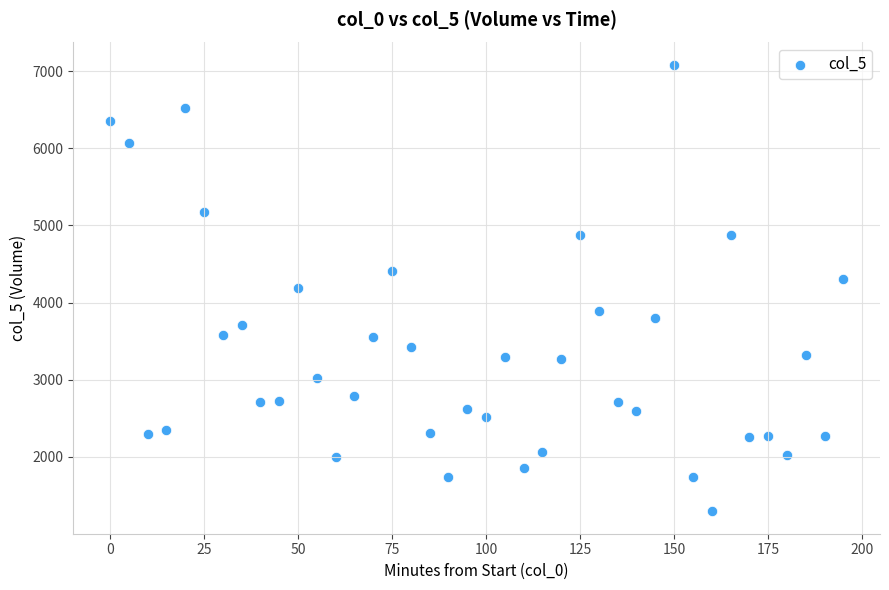

What is the range of X values (max minus min)?

195.0